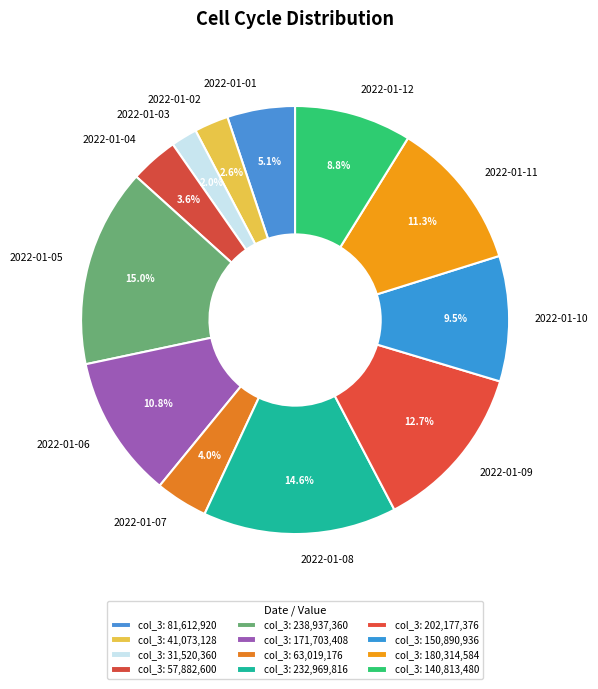

The 2022-01-11 slice represents 11% of the pie. True or false?

True